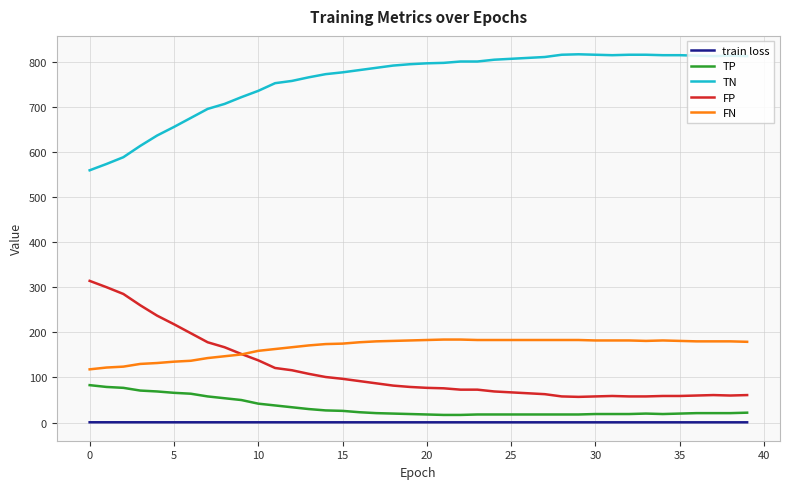

True or false: train loss and FP cross at least once.

False